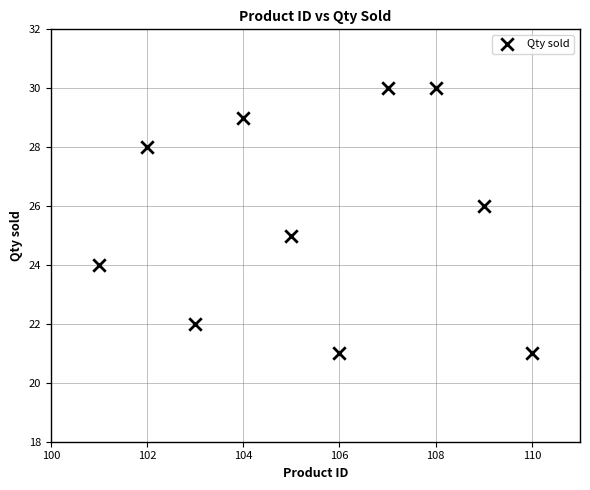

What is the average Y value?

26